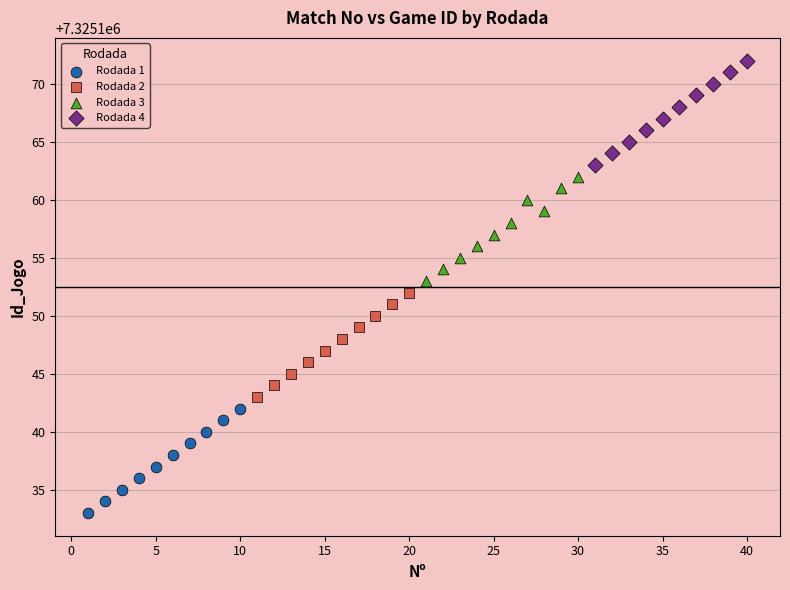

Which series reaches the minimum Y coordinate?

Rodada 1